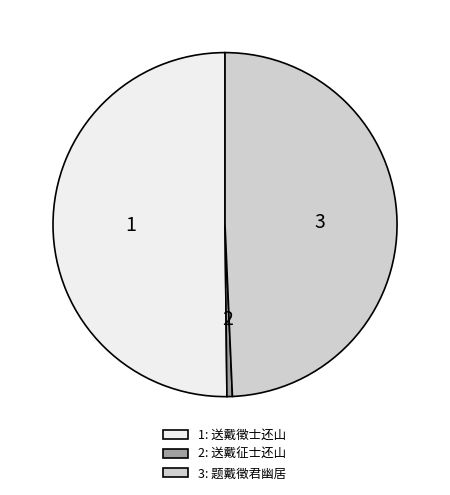

Does 3: 题戴徵君幽居 account for over 50% of the chart?

No